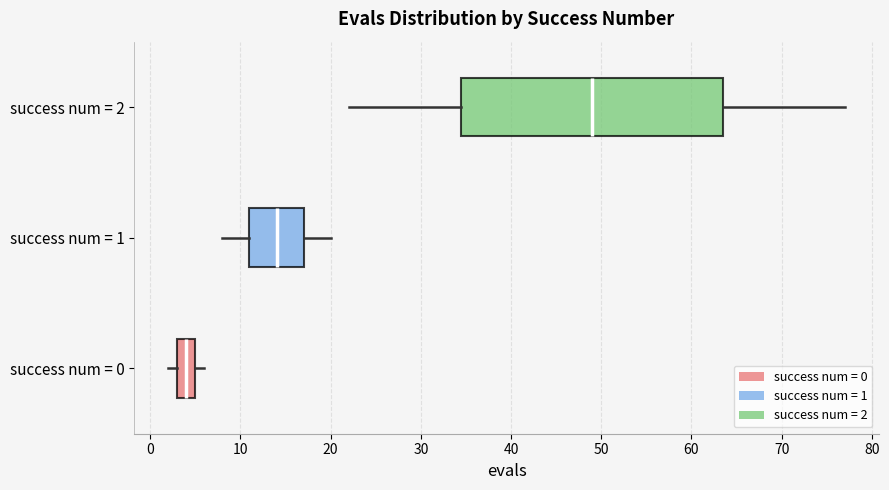

Comparing the boxes themselves (not the whiskers), which one is the widest?

success num = 2